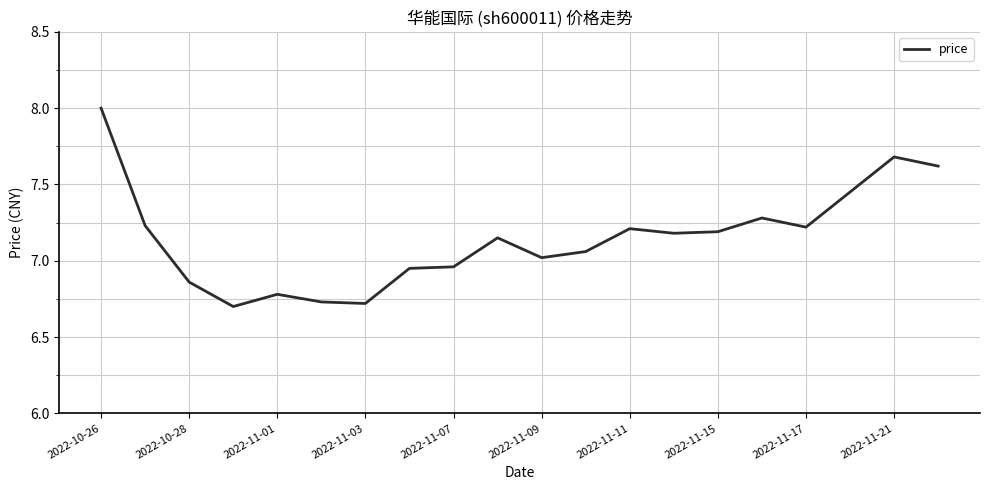

What is the maximum value shown in the chart?

8.0